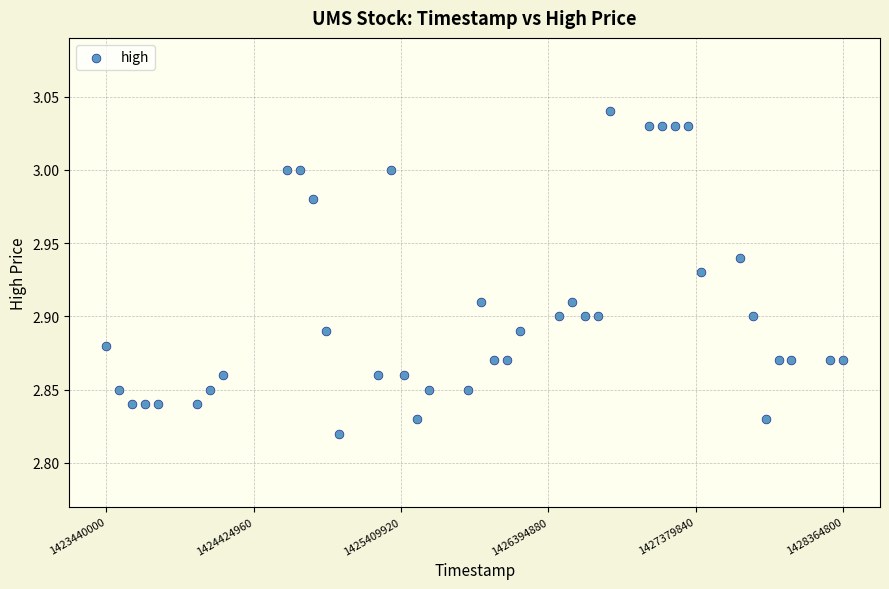

What is the range of X values (max minus min)?

4924800.0